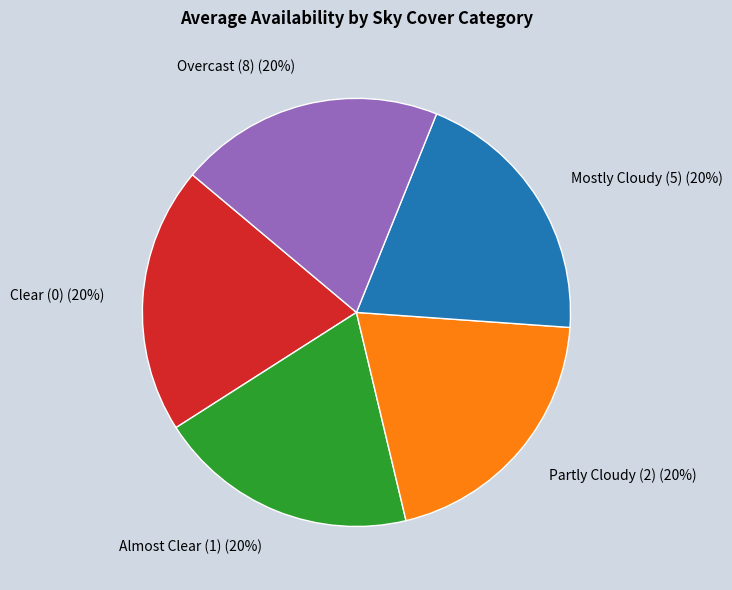

Is there a majority slice in this chart?

No